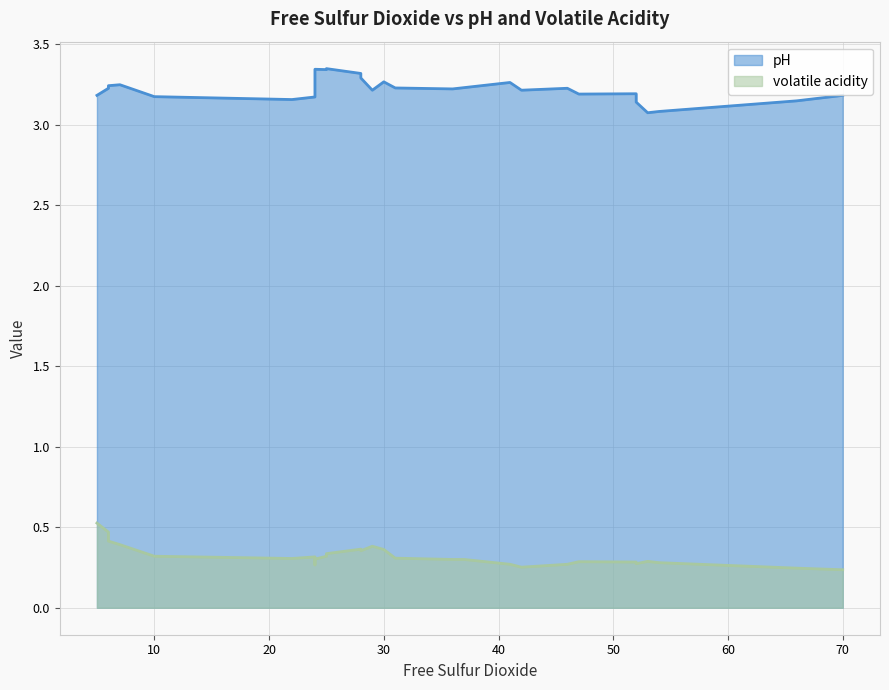

List the labels in order of volatile acidity value, largest first.

28, 27, 14, 9, 24, 1, 26, 17, 21, 12, 5, 16, 19, 0, 7, 13, 15, 25, 8, 3, 23, 10, 20, 6, 18, 2, 22, 4, 11